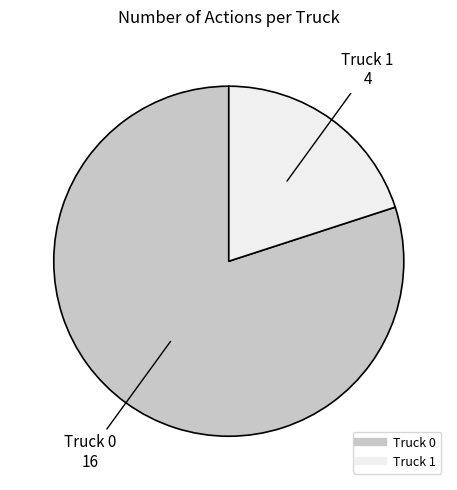

Rank the categories by value from highest to lowest.

Truck 0, Truck 1